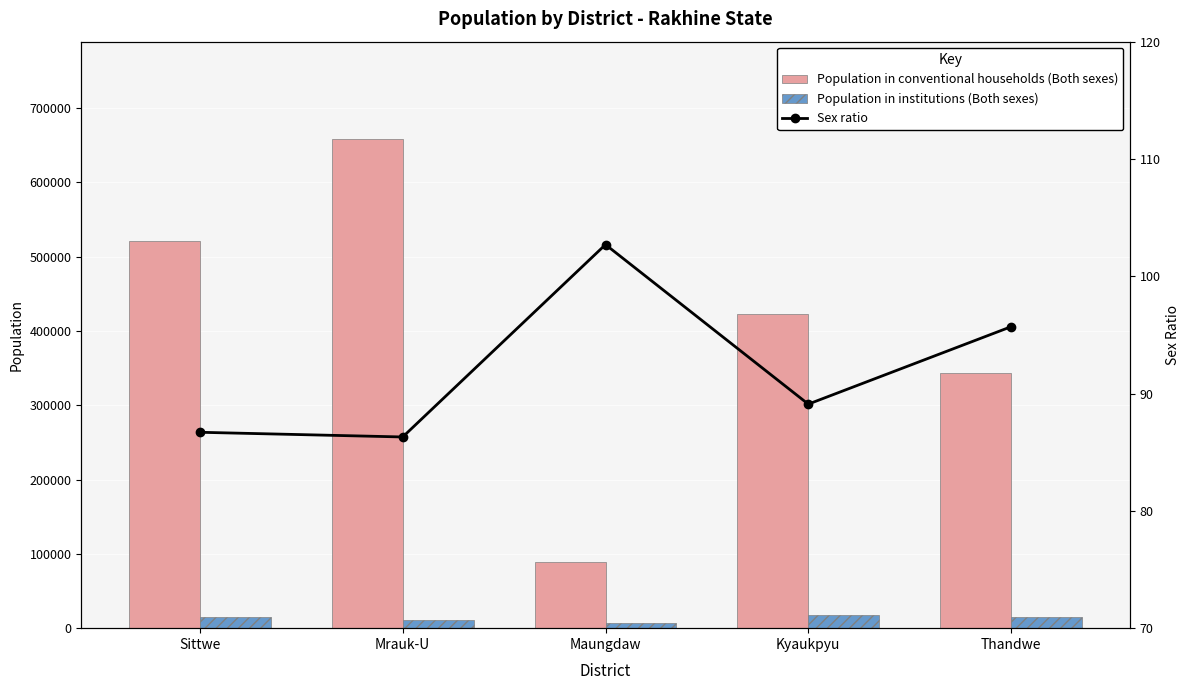

Which series has the widest spread of values?

Population in conventional households (Both sexes)